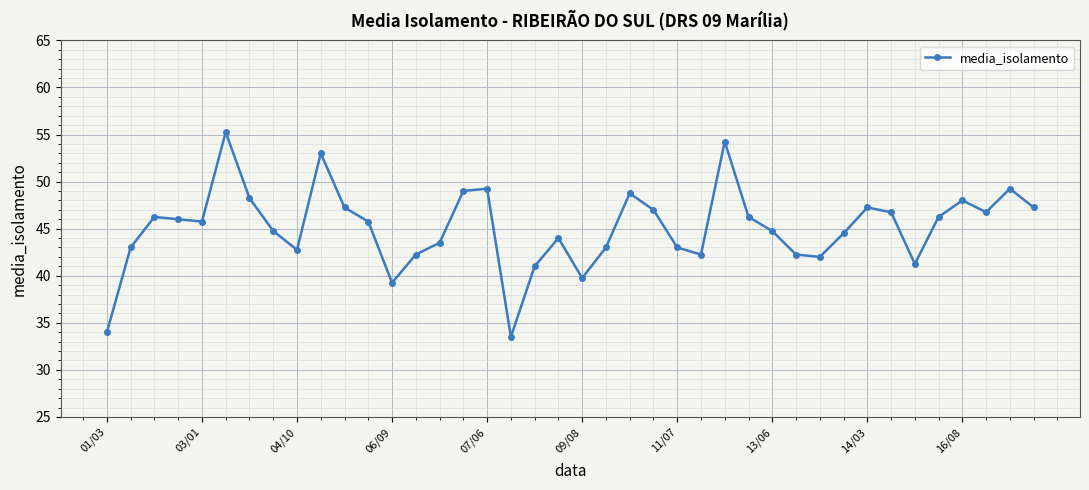

True or false: there are more than 2 points higher than both neighbors.

True